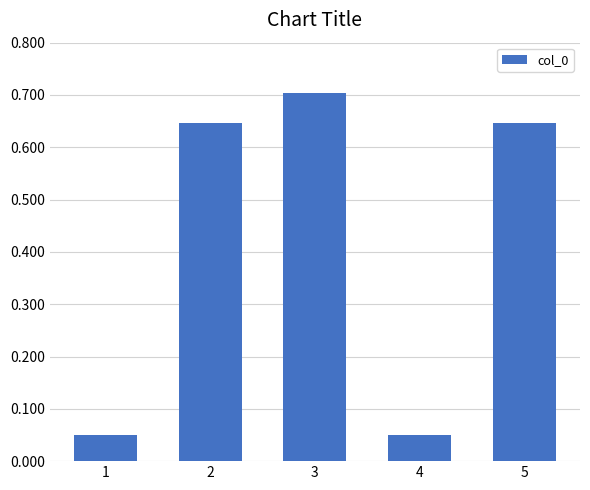

Are the bars horizontal?

No